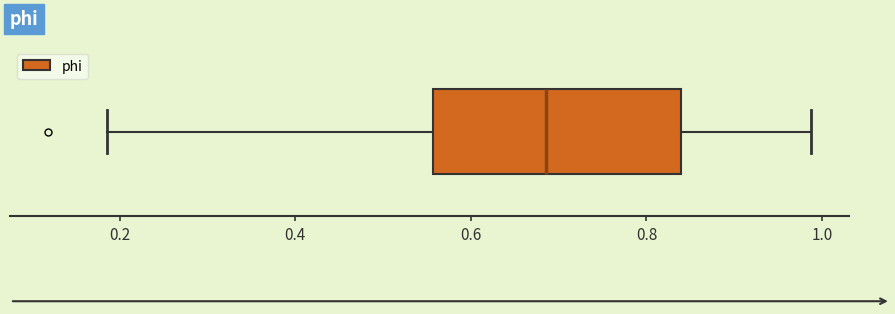

Where does the right whisker of the box end on the x-axis? The values are not printed on the chart, so give them approximately, as read against the axis.

0.98